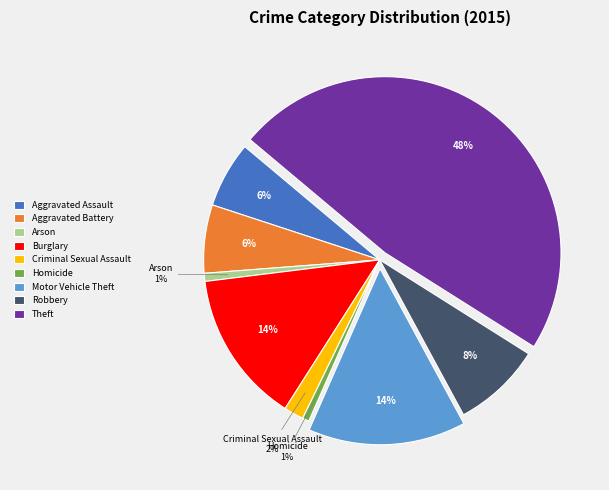

Combined, do Theft and Aggravated Battery account for over 50%?

Yes